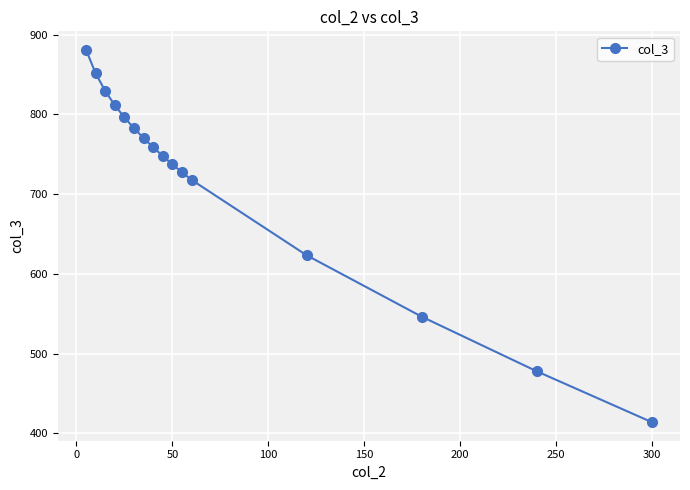

What is the value of the 8th point from the left?

758.7